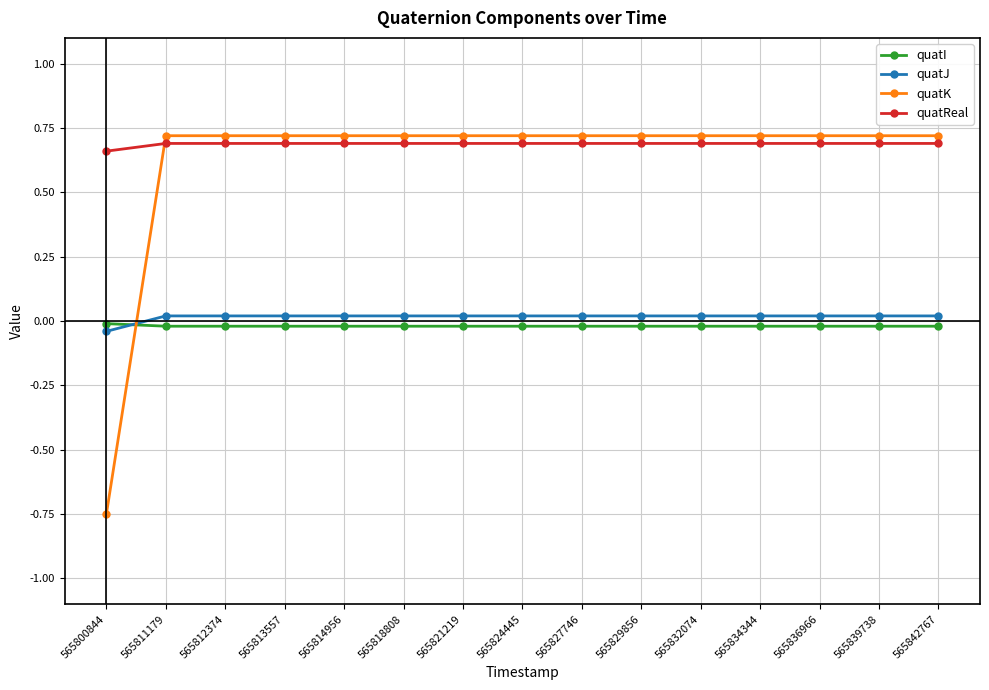

Is it true that quatReal equals 0.7 at 565834344?

True